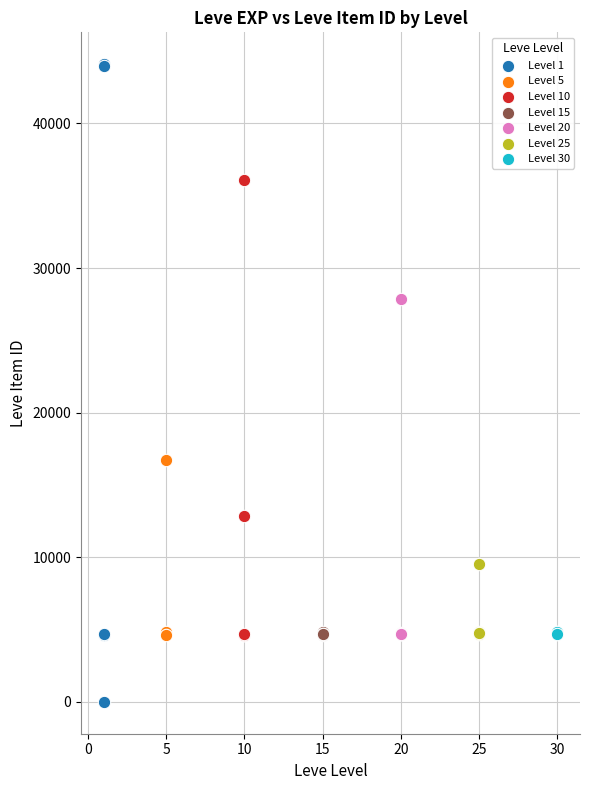

Which series reaches the maximum Y coordinate?

Level 1